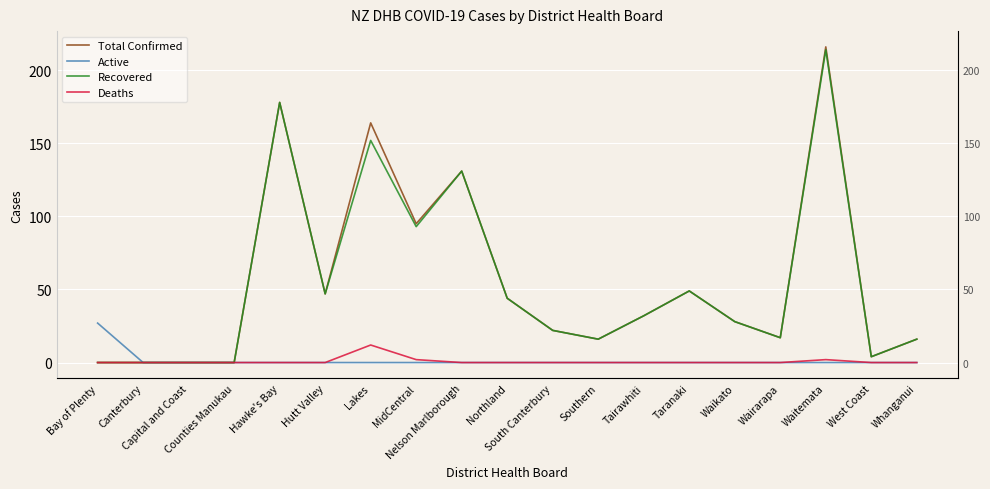

The Deaths series shows 0 at Northland. True or false?

True